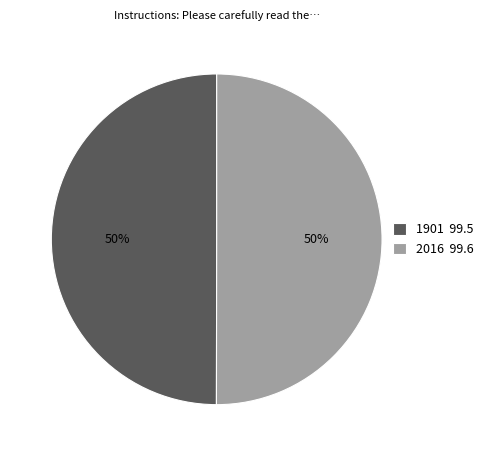

What is the ratio of the value at 1901 99.5 to the value at 2016 99.6?

1.0